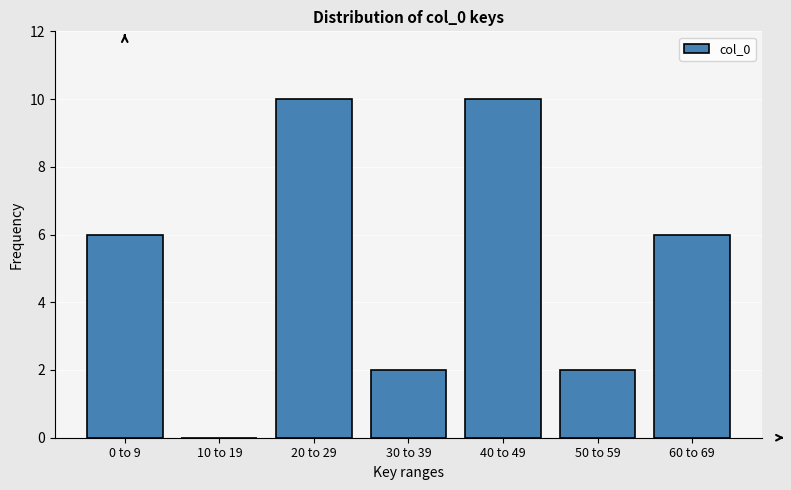

Reading right to left, list all the values displayed in this chart.

60 to 69=6	50 to 59=2	40 to 49=10	30 to 39=2	20 to 29=10	10 to 19=0	0 to 9=6